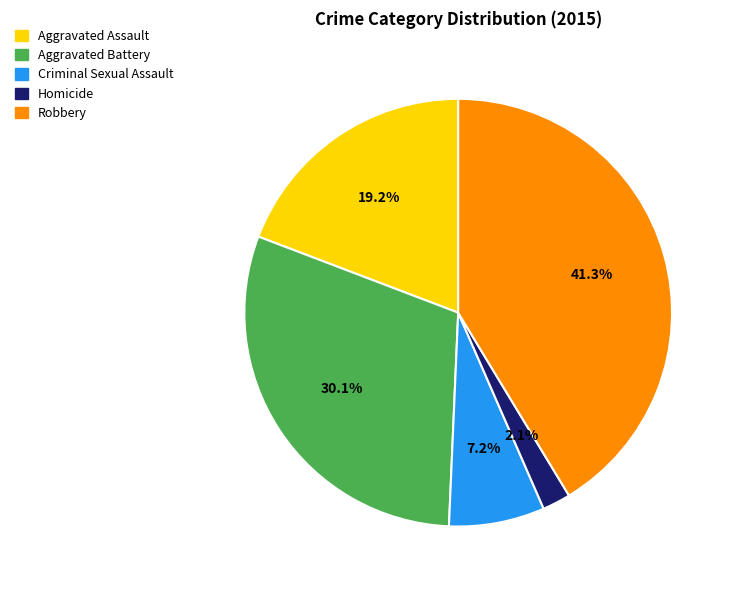

Which slice is the smallest?

Homicide